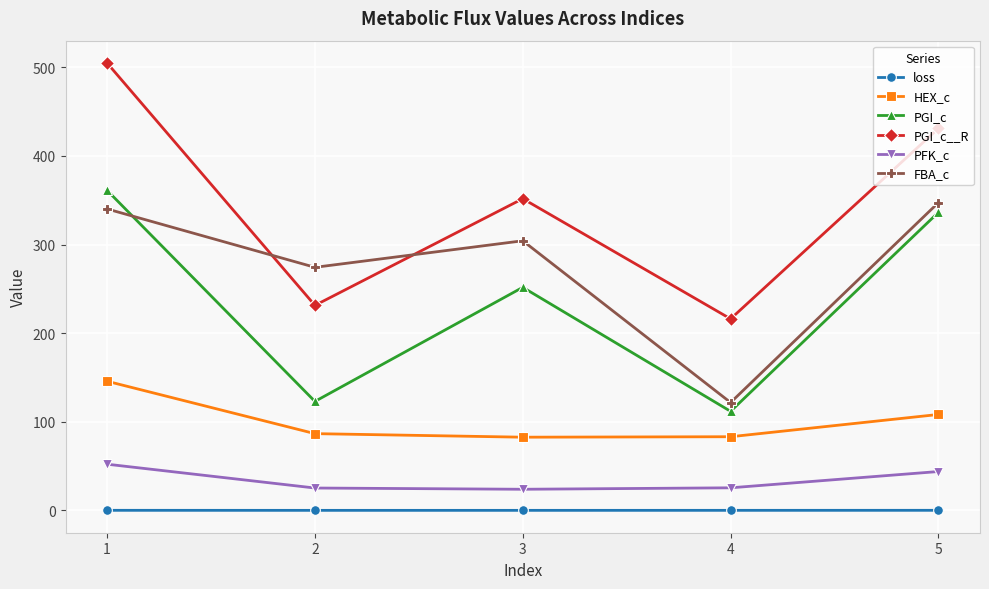

Which category has the highest value across all series?

1